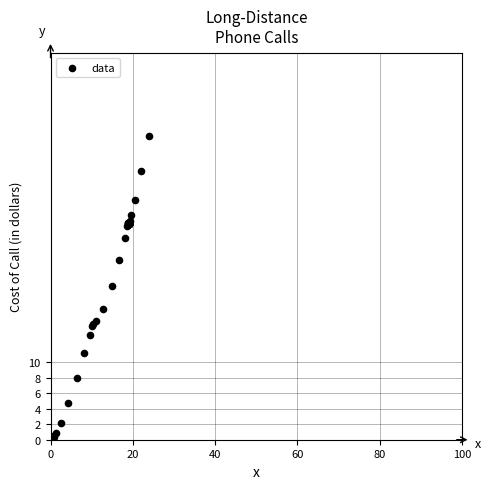

What Y value in the scatter plot is closest to 19?

19.8